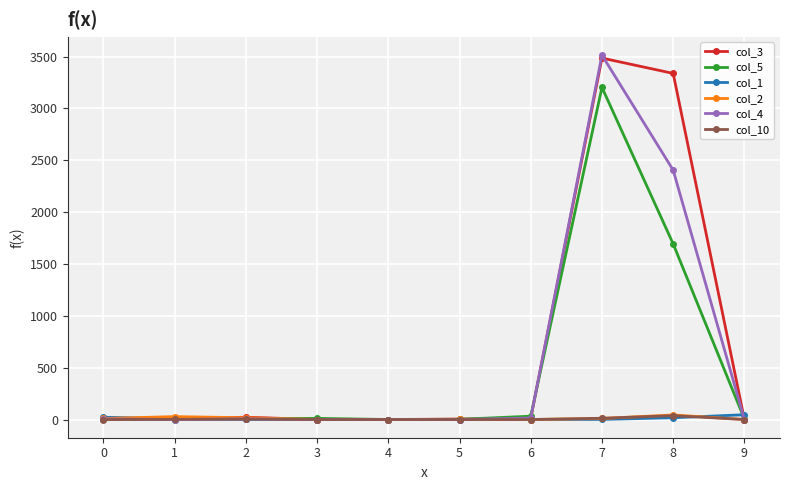

At which category is the sum across all series the highest?

7